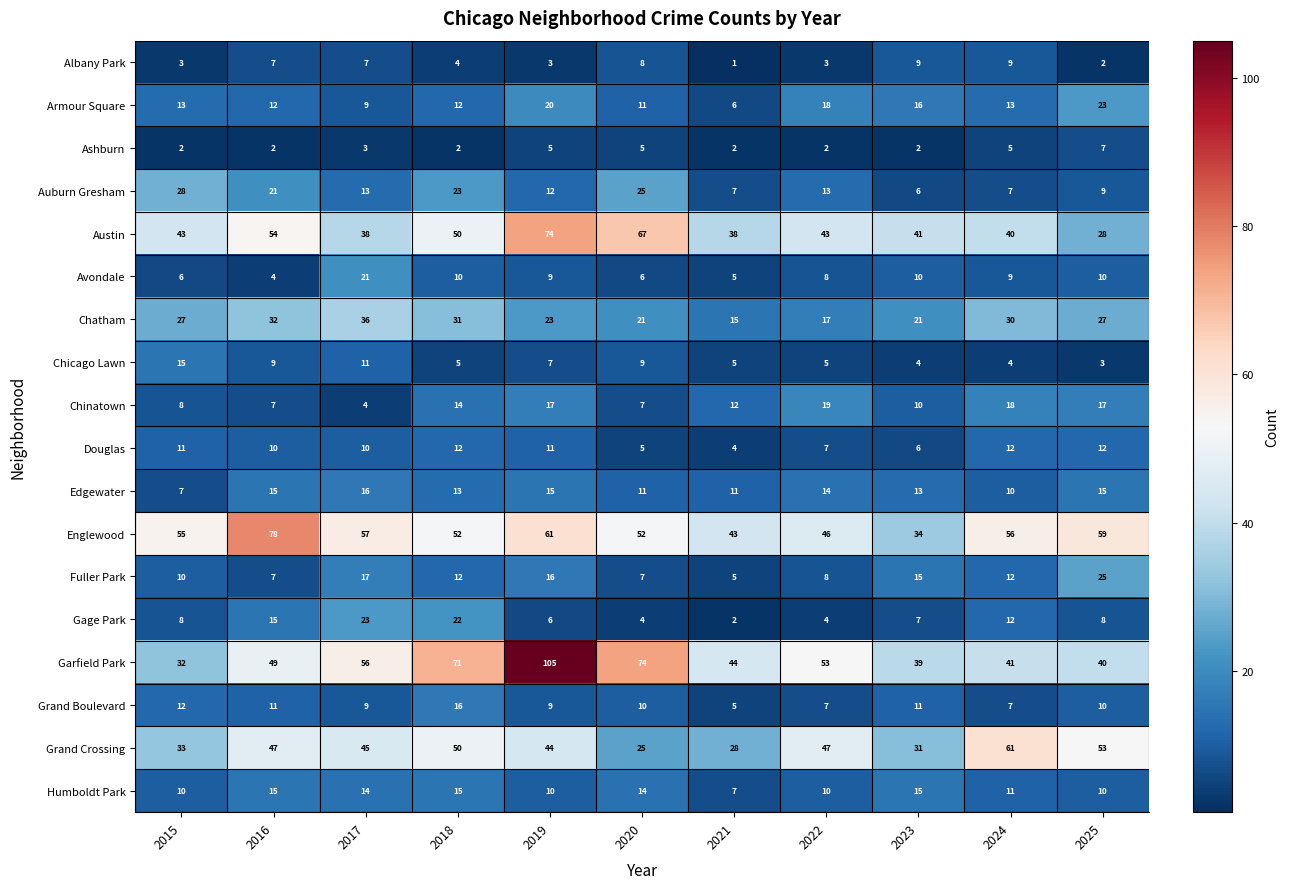

The Austin series shows 41 at 2023. True or false?

True